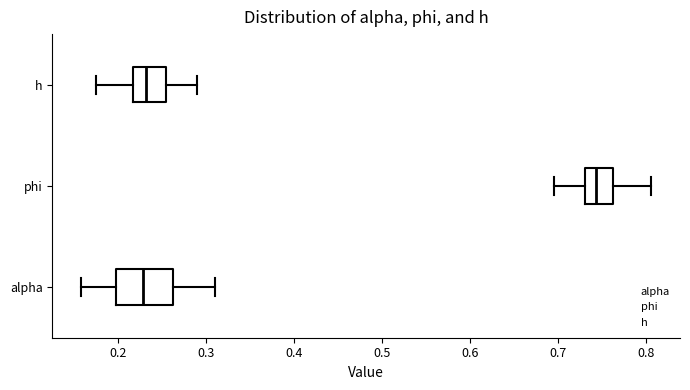

Comparing the boxes themselves (not the whiskers), which one is the widest?

alpha